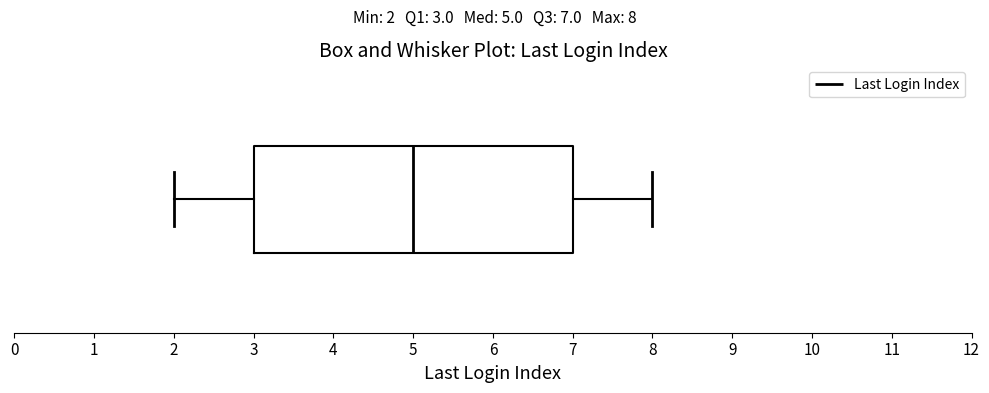

Read this box plot against the x-axis: the position of the median line, the range covered by the box, and the ends of both whiskers. The values are not printed on the chart, so give them approximately, as read against the axis.

median 5, box 3 to 7, whiskers 2 to 8